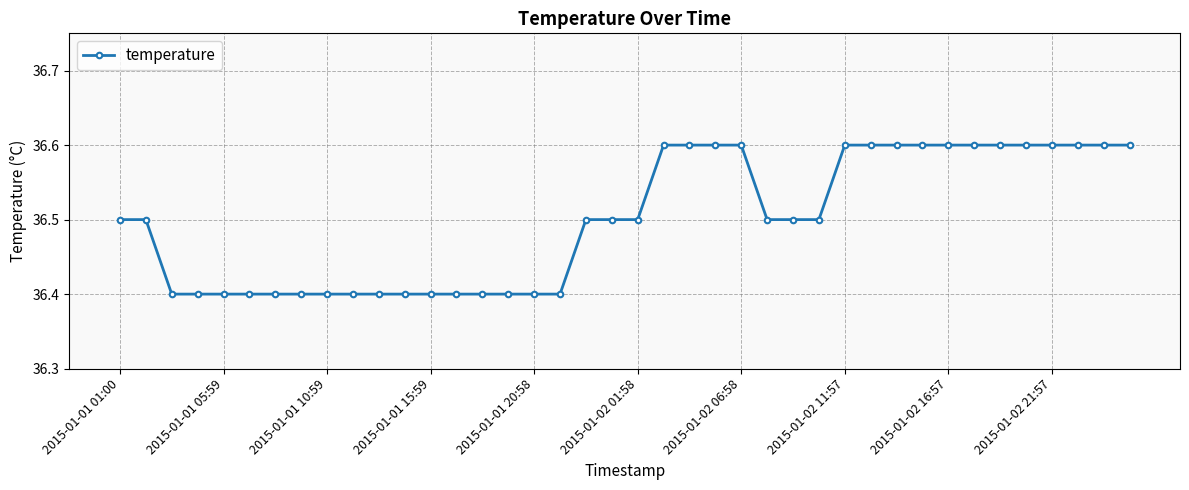

What is the difference between the second highest and second lowest values?

0.2